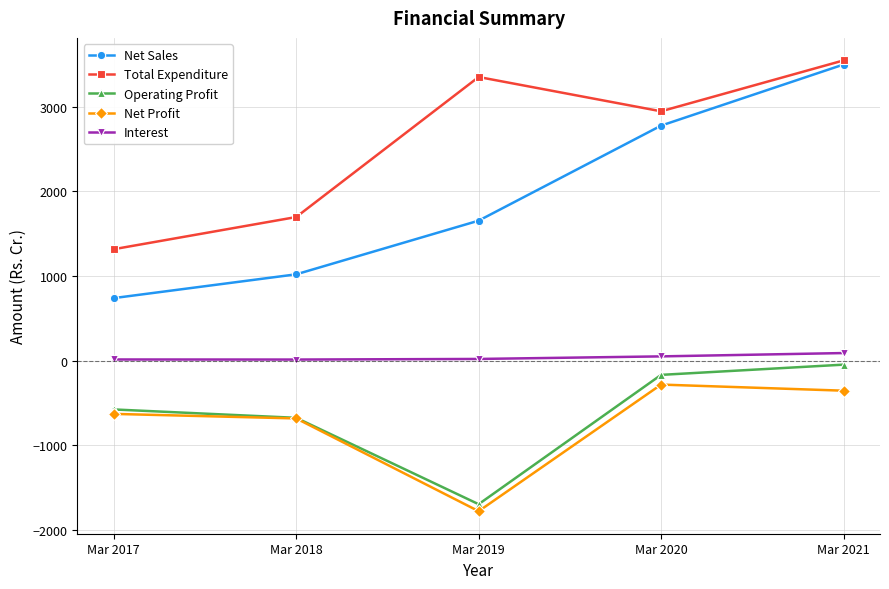

How many interior local valleys does the Operating Profit series have?

1